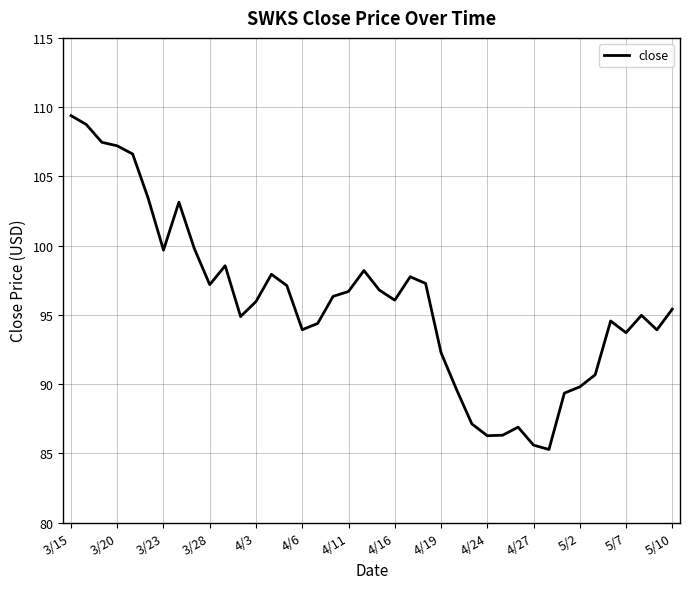

What is the minimum value shown in the chart?

85.3